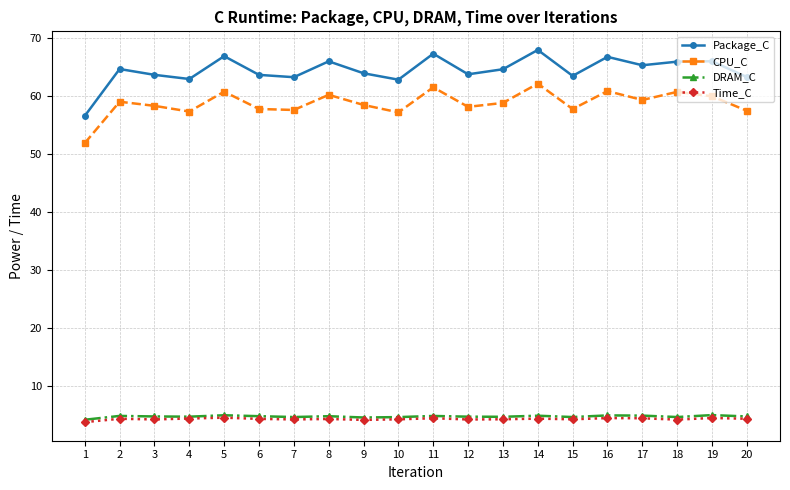

In Package_C, how many points are lower than both neighbors (excluding endpoints)?

6